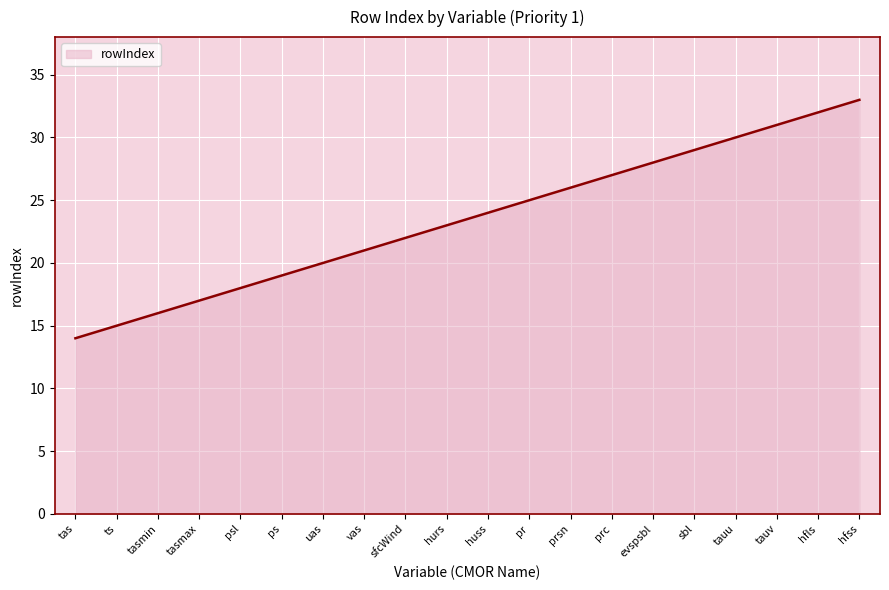

The chart shows a value of 24 at ts. True or false?

False